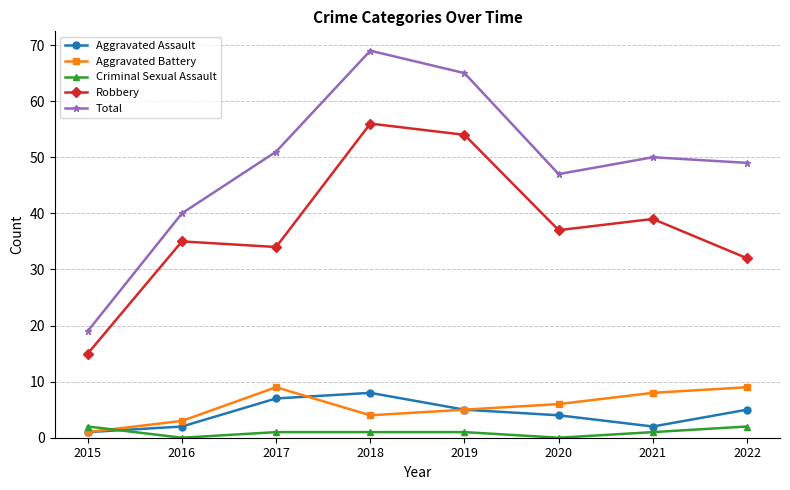

What is the spread (max minus min) of values at 2017?

50